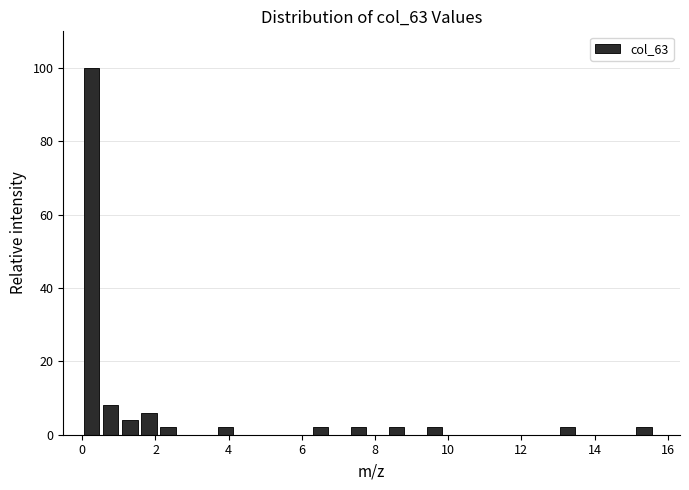

Read against the x-axis, roughly where is the centre of the tallest bar?

0.2